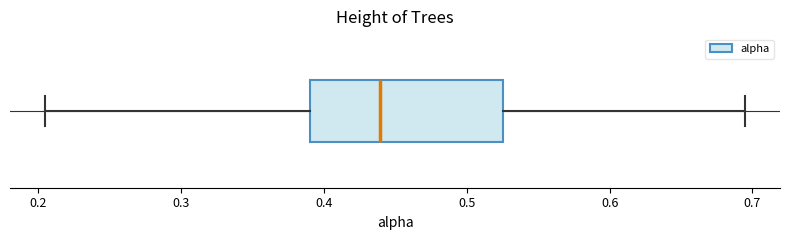

Read this box plot against the x-axis: the position of the median line, the range covered by the box, and the ends of both whiskers. The values are not printed on the chart, so give them approximately, as read against the axis.

median 0.44, box 0.39 to 0.53, whiskers 0.20 to 0.69